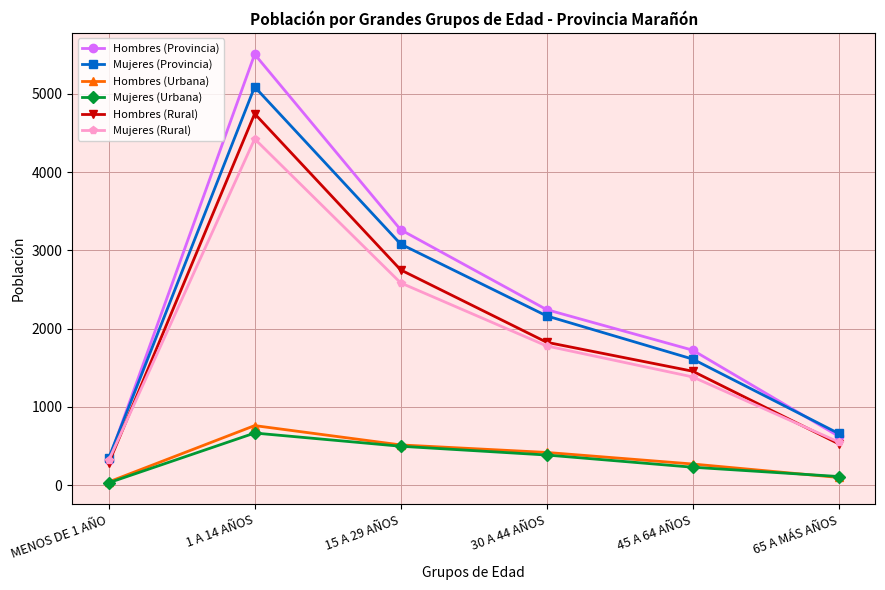

What position from the left is 15 A 29 AÑOS?

3